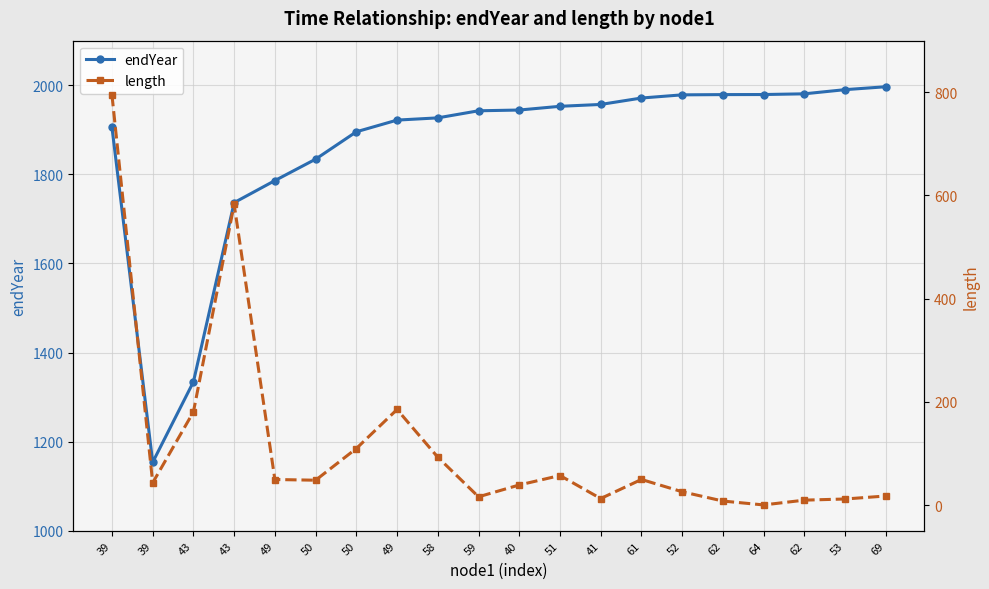

Is it true that endYear equals 1786.0 at 49?

True